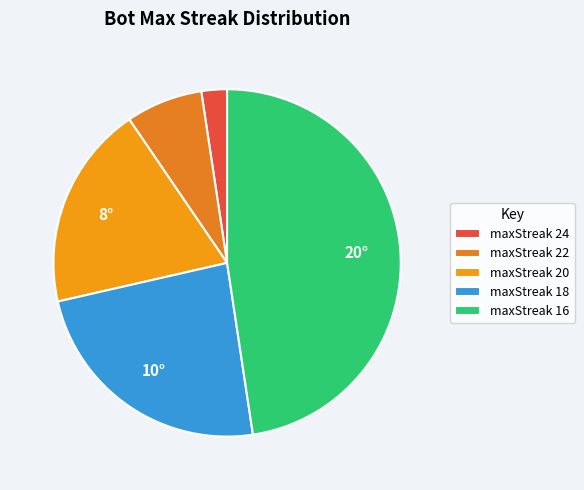

True or false: maxStreak 24 accounts for 9% of the total.

False